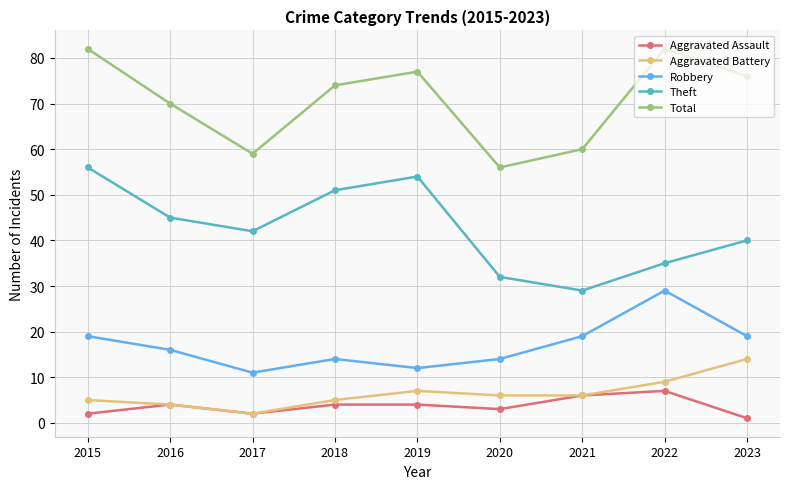

Which series has the largest total across all categories?

Total